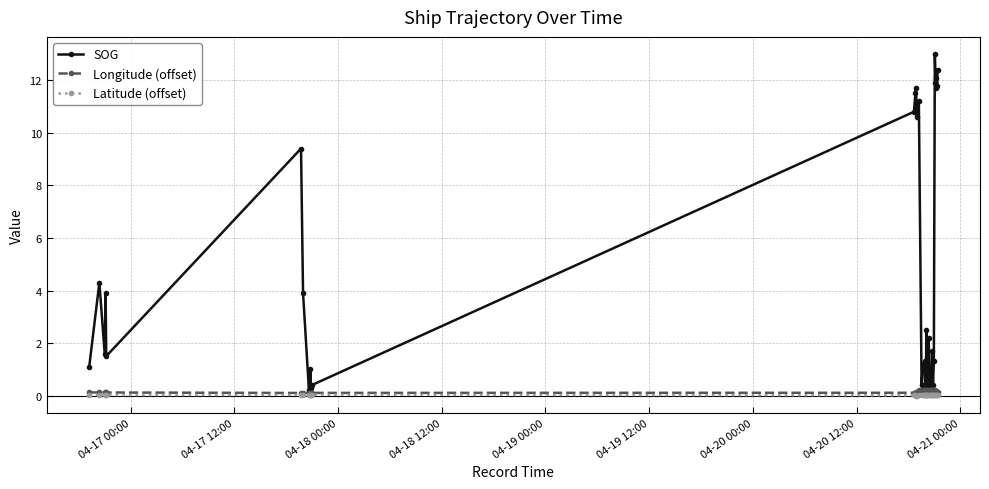

What is the maximum value shown in the chart?

13.0